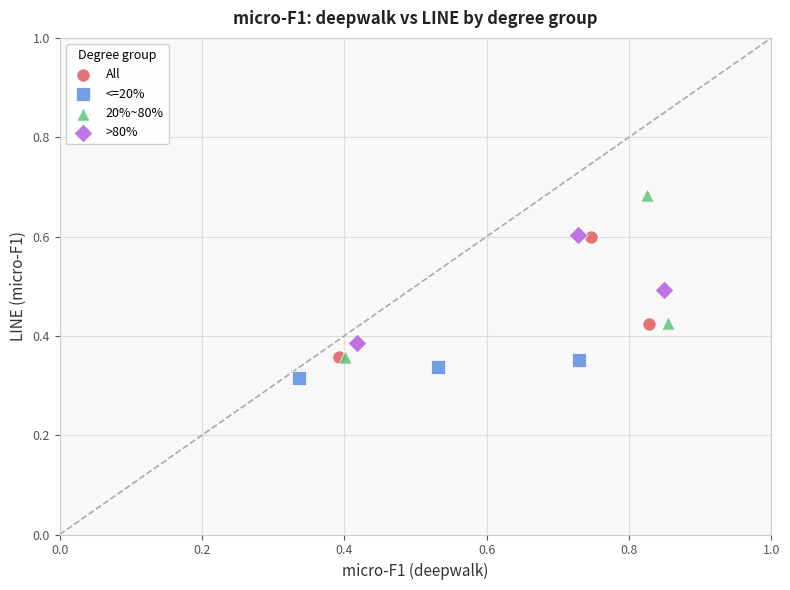

Which series has the largest Y range (max minus min)?

20%~80%